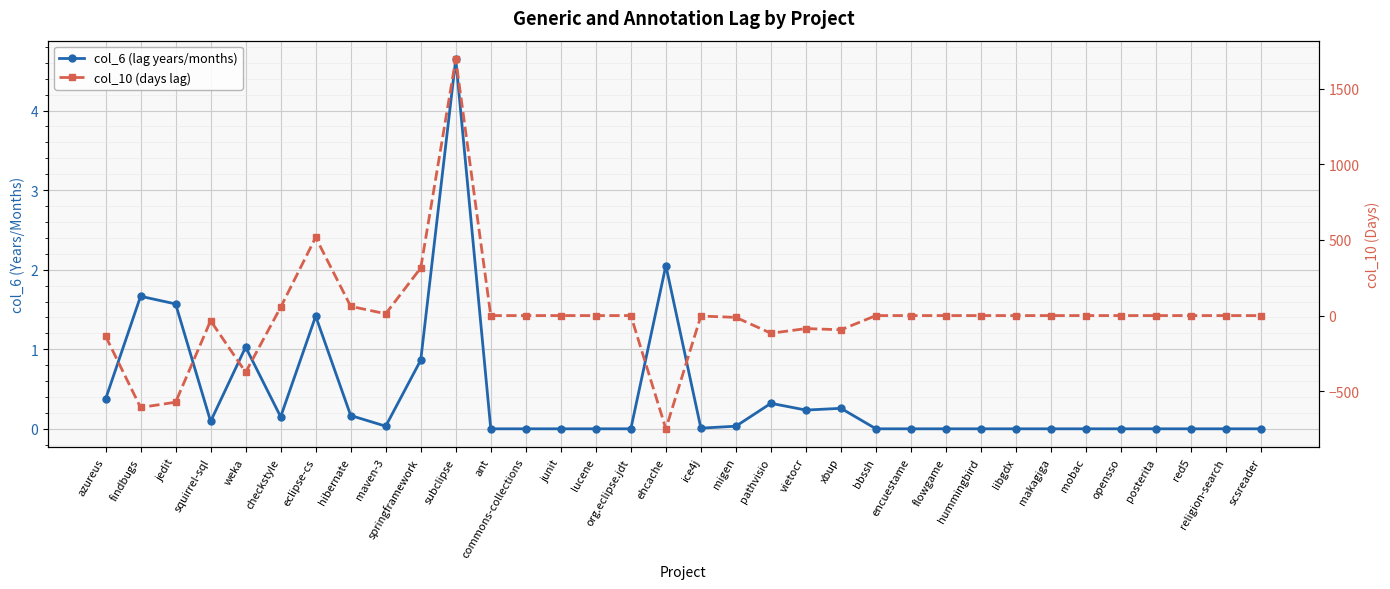

Is it true that col_10 (days lag) equals 323.5 at eclipse-cs?

False